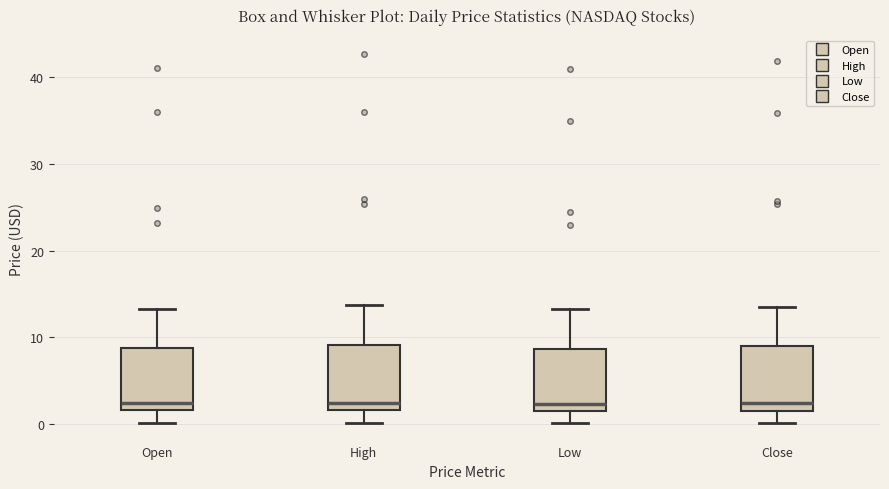

Reading left to right, read every box against the y-axis: the position of its median line, the range the box covers, and the ends of its whiskers. The values are not printed on the chart, so give them approximately, as read against the axis.

Open: median 2 (just above the box's lower edge), box 2 to 9, whiskers 0 to 13
High: median 2 (just above the box's lower edge), box 2 to 9, whiskers 0 to 14
Low: median 2, box 1 to 9, whiskers 0 to 13
Close: median 2, box 1 to 9, whiskers 0 to 14